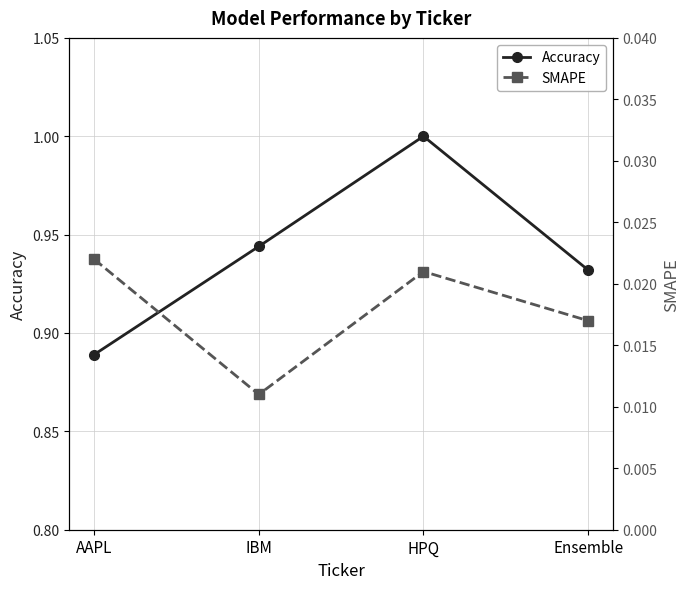

Rank the series by their maximum value, from lowest to highest.

SMAPE, Accuracy